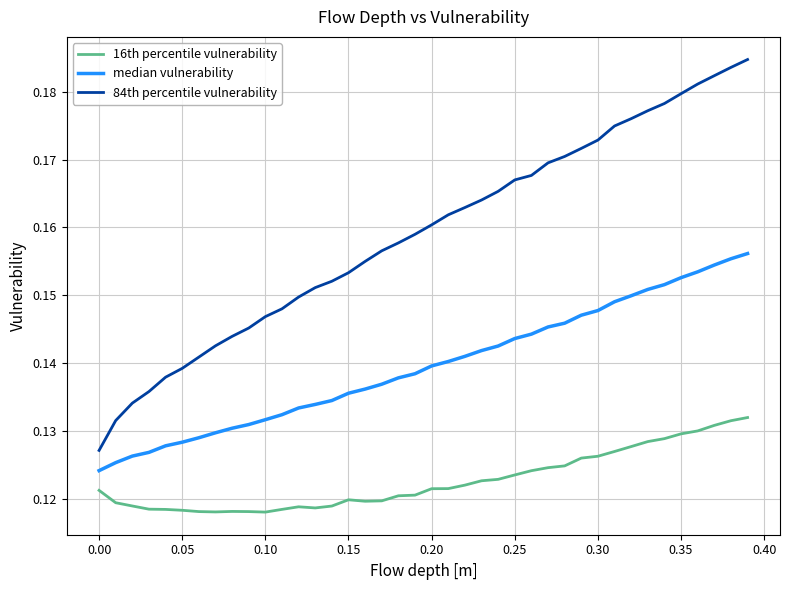

Does the chart display data point markers on the line(s)?

No